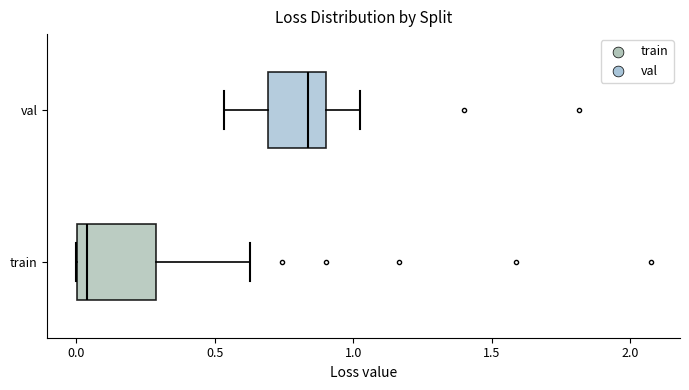

Where is the left edge of the box for val on the x-axis? The values are not printed on the chart, so give them approximately, as read against the axis.

0.70